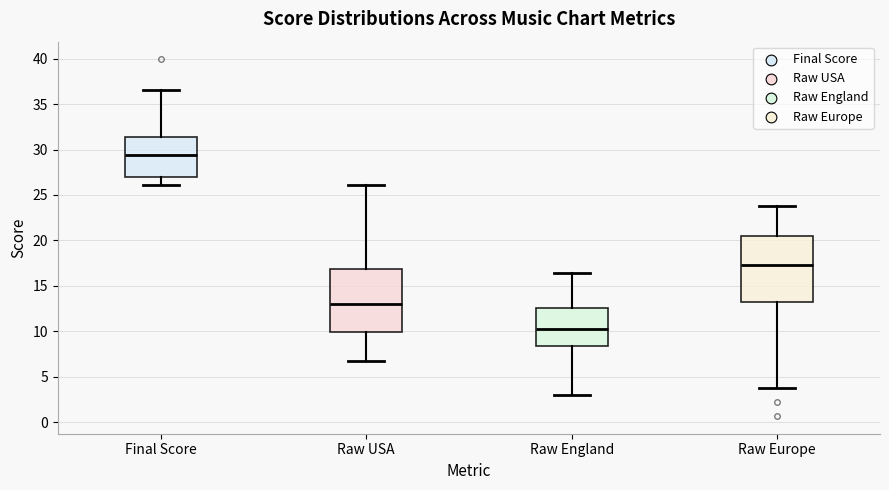

Which box's median line is the highest?

Final Score